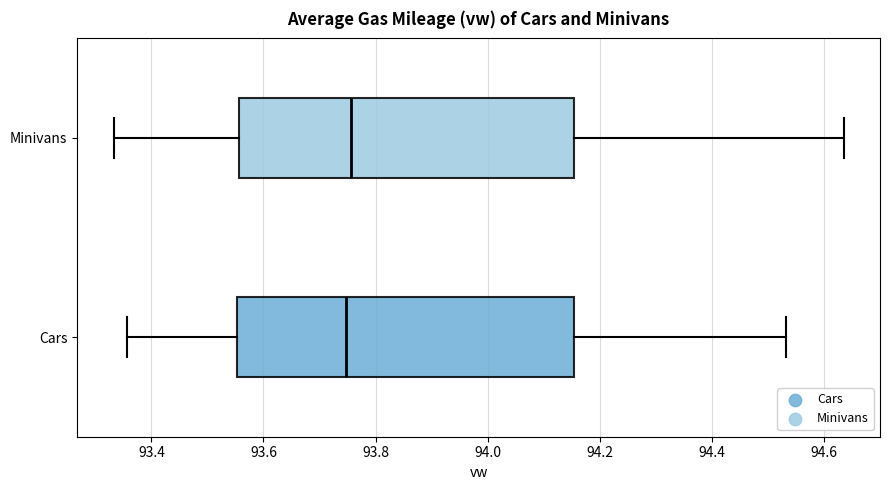

Reading bottom to top, transcribe this box plot: for each box, give where its median line is, the range the box spans, and where its two whiskers end, as read against the x-axis. The values are not printed on the chart, so give them approximately, as read against the axis.

Cars: median 93.74, box 93.56 to 94.16, whiskers 93.36 to 94.54
Minivans: median 93.76, box 93.56 to 94.16, whiskers 93.34 to 94.64